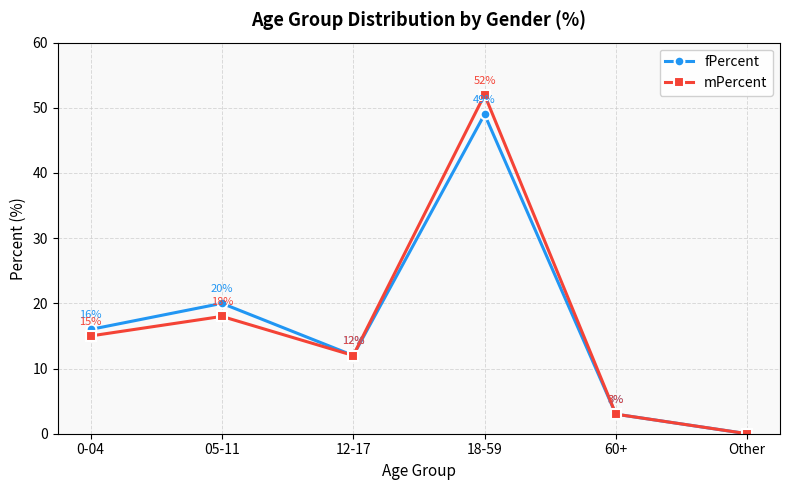

How many data points in mPercent are less than 15?

3